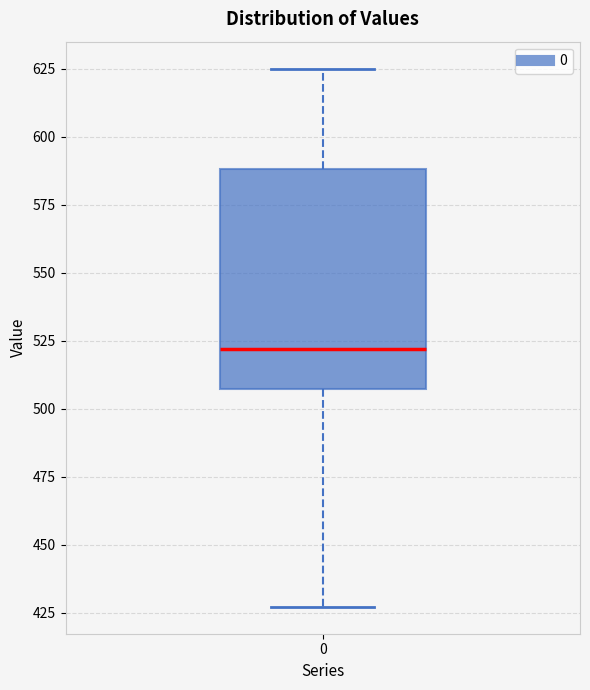

Where does the lower whisker of the box at x = 0 end on the y-axis? The values are not printed on the chart, so give them approximately, as read against the axis.

425